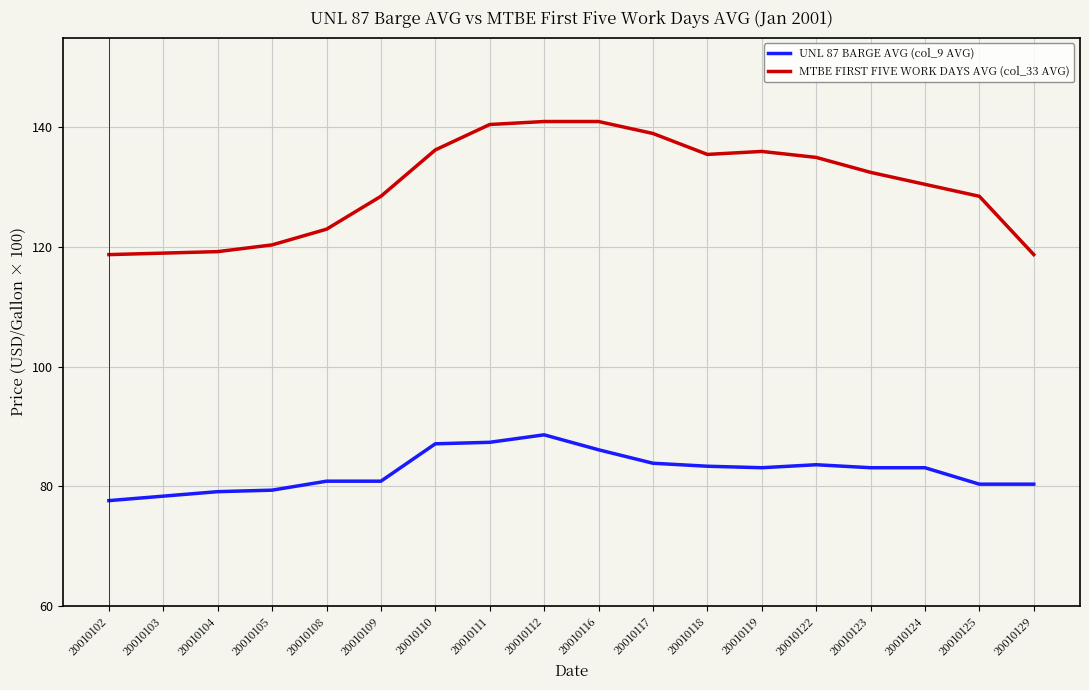

Rank the series by their average value, from highest to lowest.

MTBE FIRST FIVE WORK DAYS AVG (col_33 AVG), UNL 87 BARGE AVG (col_9 AVG)